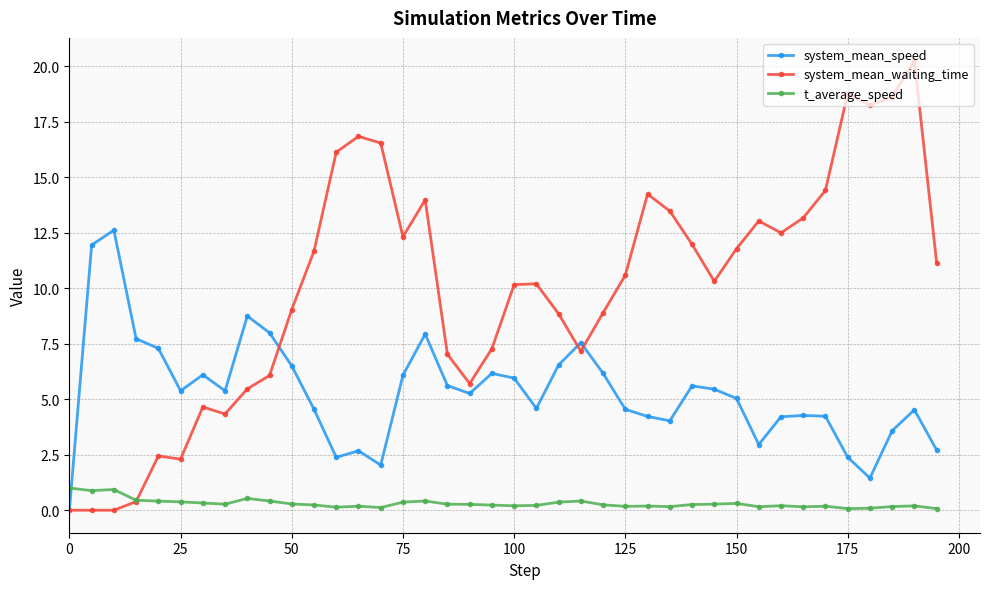

What is the maximum value shown in the chart?

20.3